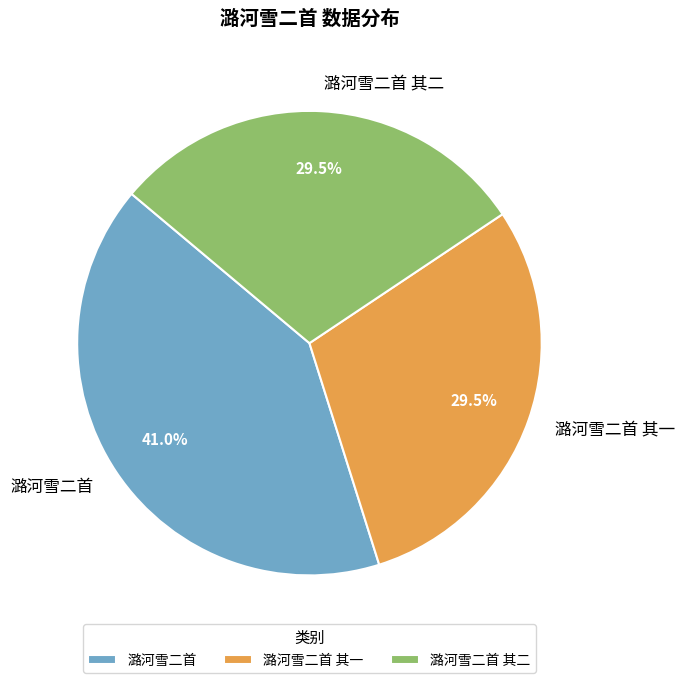

Which category has the biggest portion of the pie?

潞河雪二首